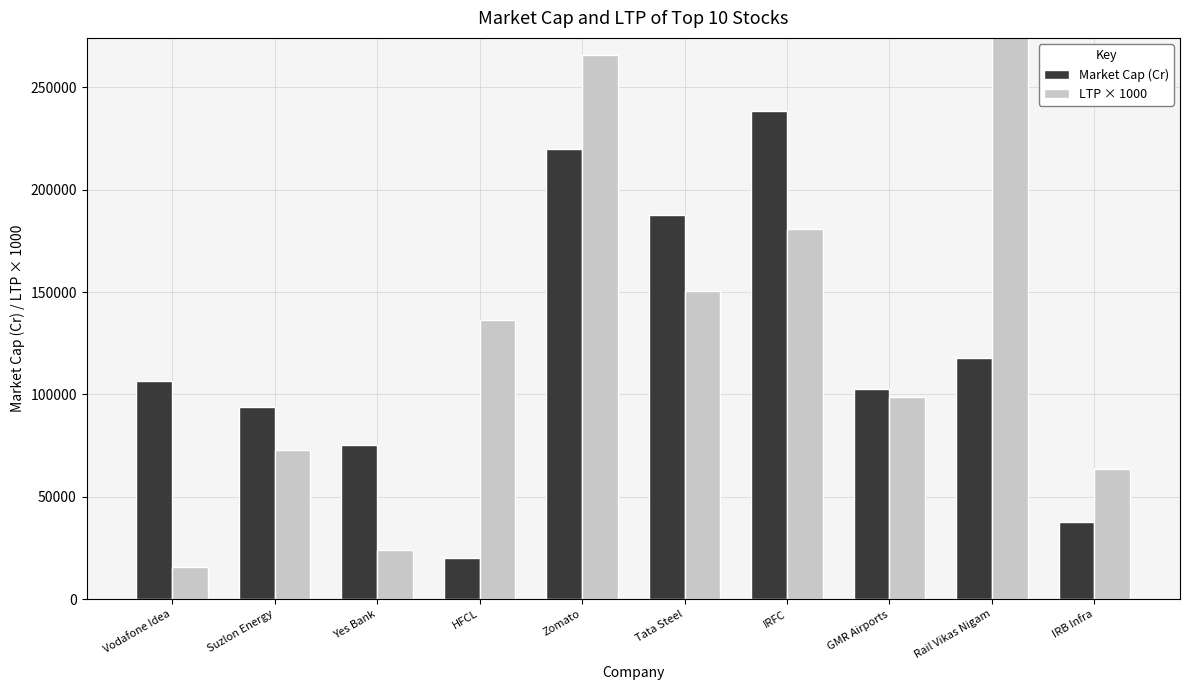

What is the spread (max minus min) of values at Vodafone Idea?

90845.6